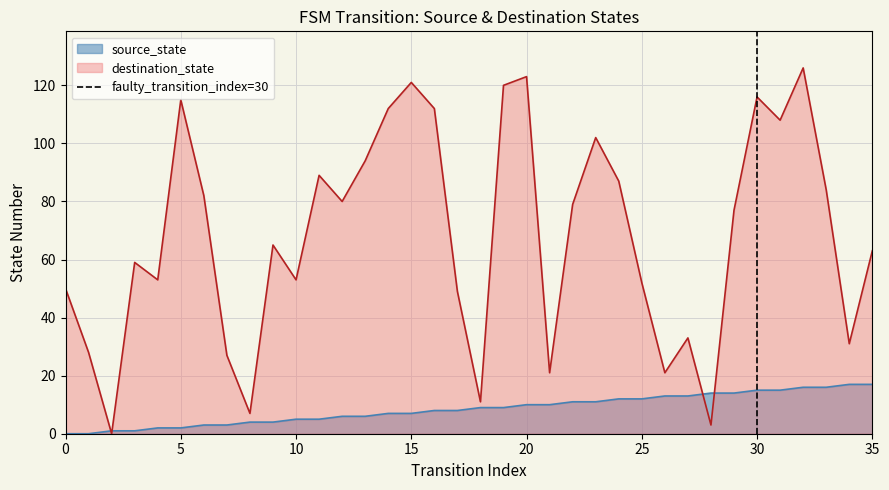

The source_state series shows 17 at 35. True or false?

True